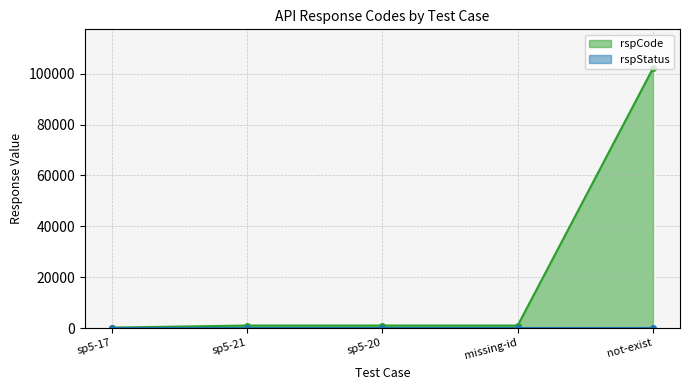

True or false: rspCode has more than 2 points higher than both neighbors.

False